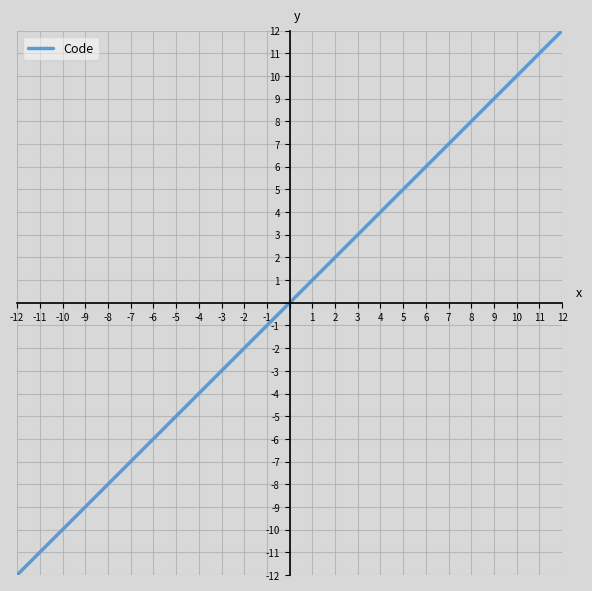

How many negative values are there?

1